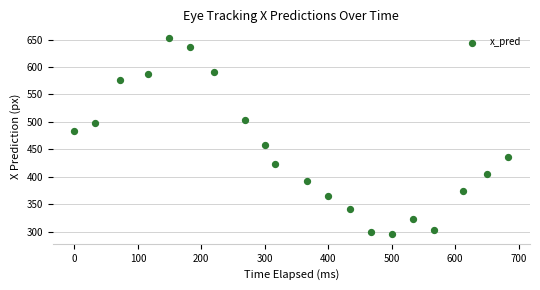

What Y value in the scatter plot is closest to 474?

483.6